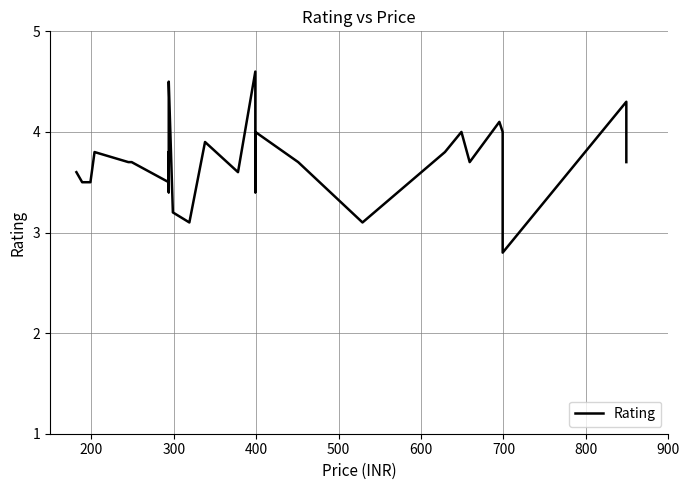

What is the maximum value shown in the chart?

4.6